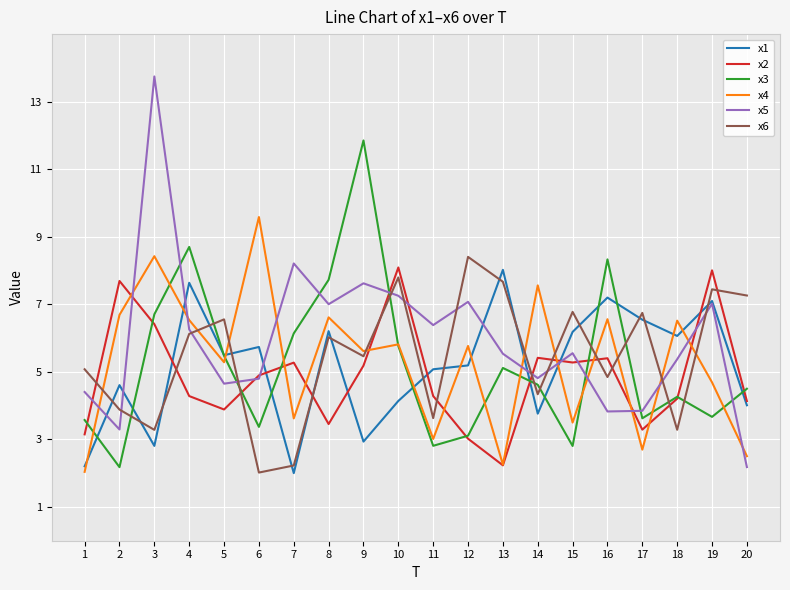

True or false: x6 and x3 cross at least once.

True